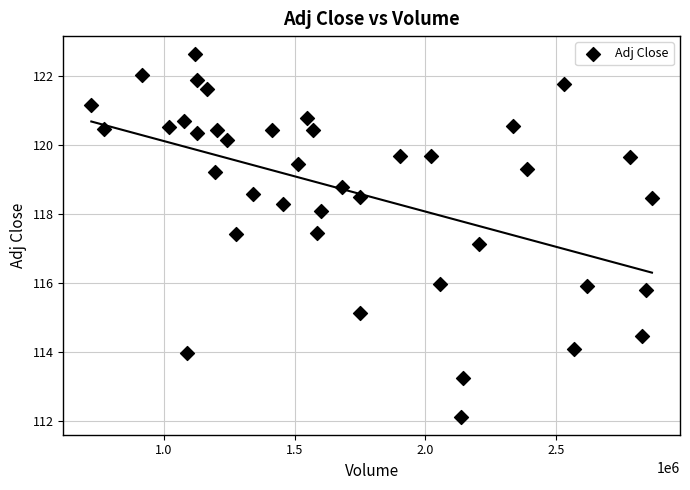

What is the range of Y values (max minus min)?

10.5